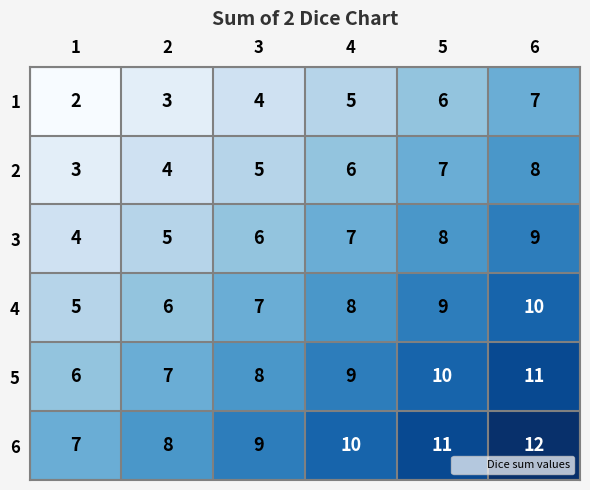

The 4 series shows 14 at 4. True or false?

False